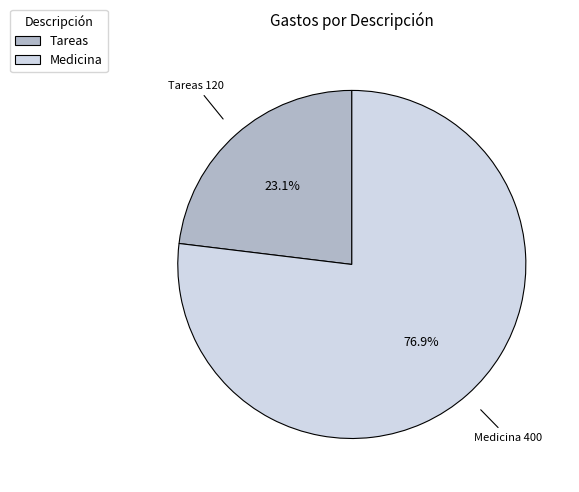

What percentage do Tareas and Medicina together represent?

100.0%